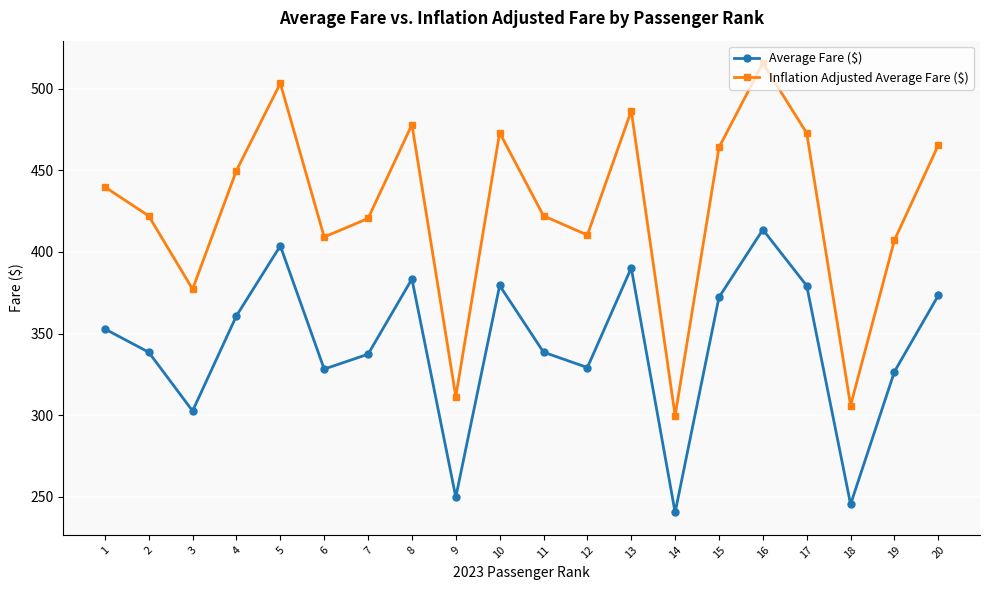

What is the highest value of the Inflation Adjusted Average Fare ($) series?

515.7